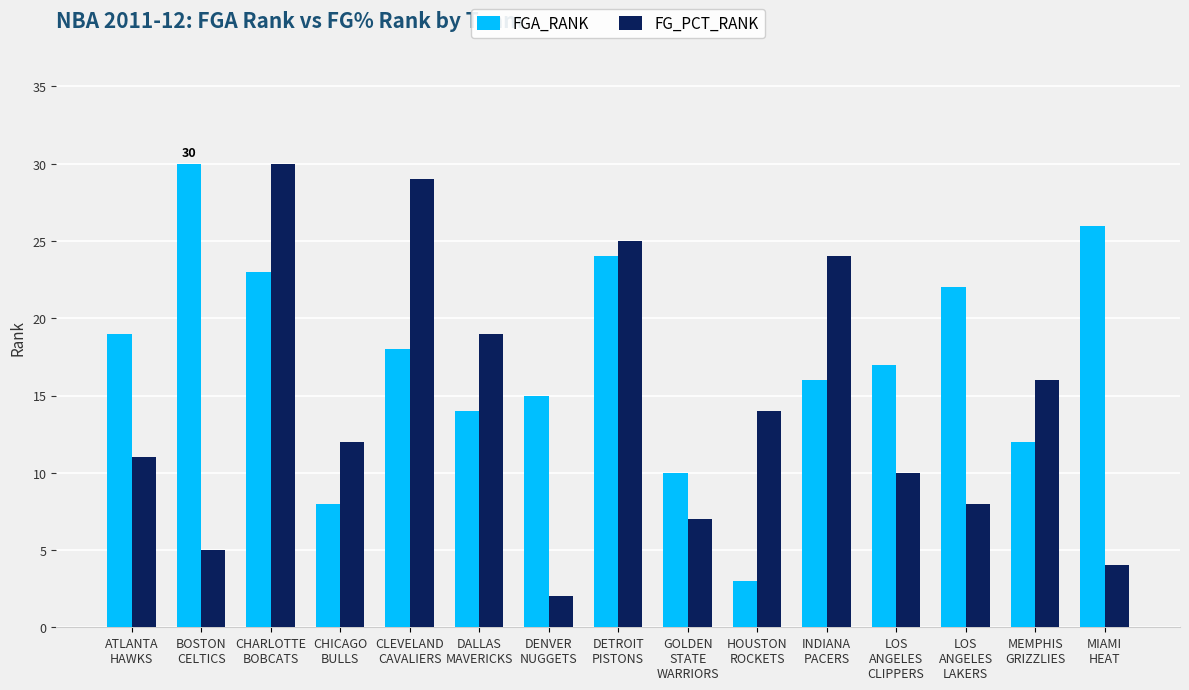

How many categories are shown in the chart?

15